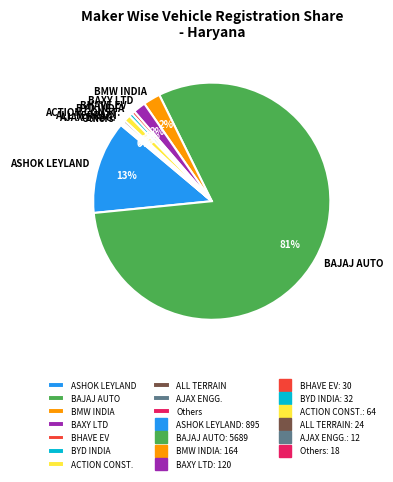

Between BAJAJ AUTO and ACTION CONST., which is larger?

BAJAJ AUTO